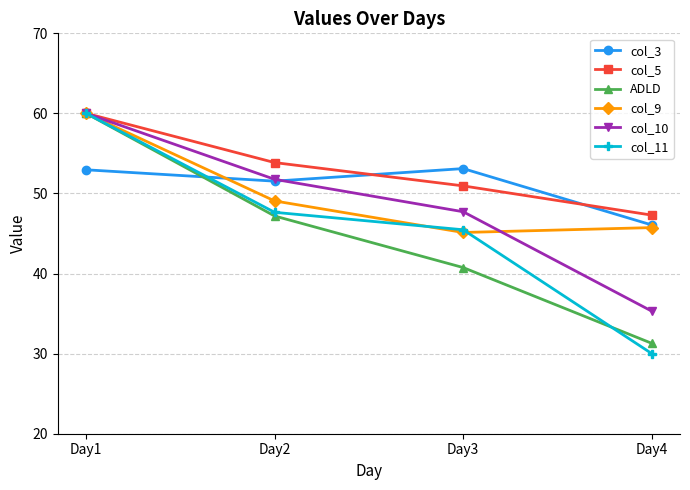

How many values in the col_10 series exceed 51?

2